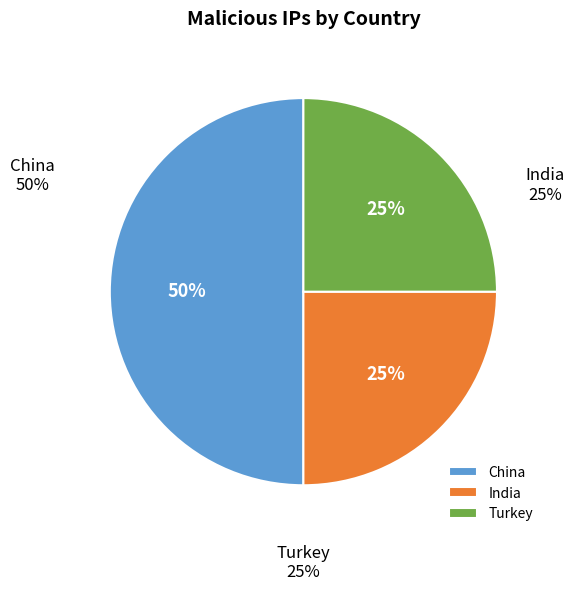

Count the number of slices in the pie.

3